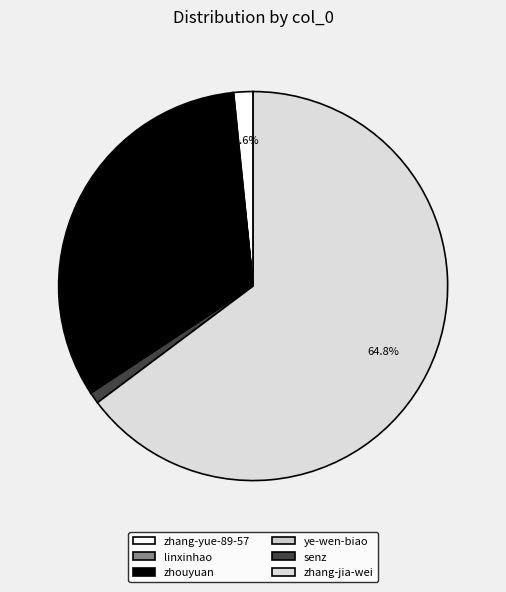

To the nearest percent, what is the combined percentage of linxinhao and zhang-yue-89-57?

2%